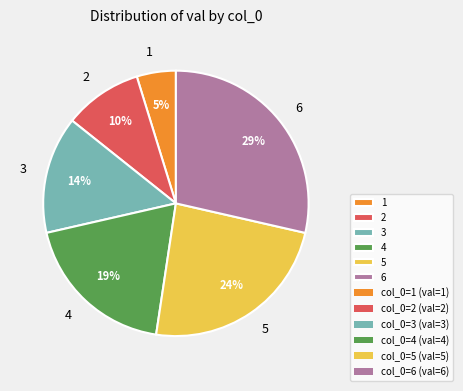

What is the largest slice in the pie chart?

6